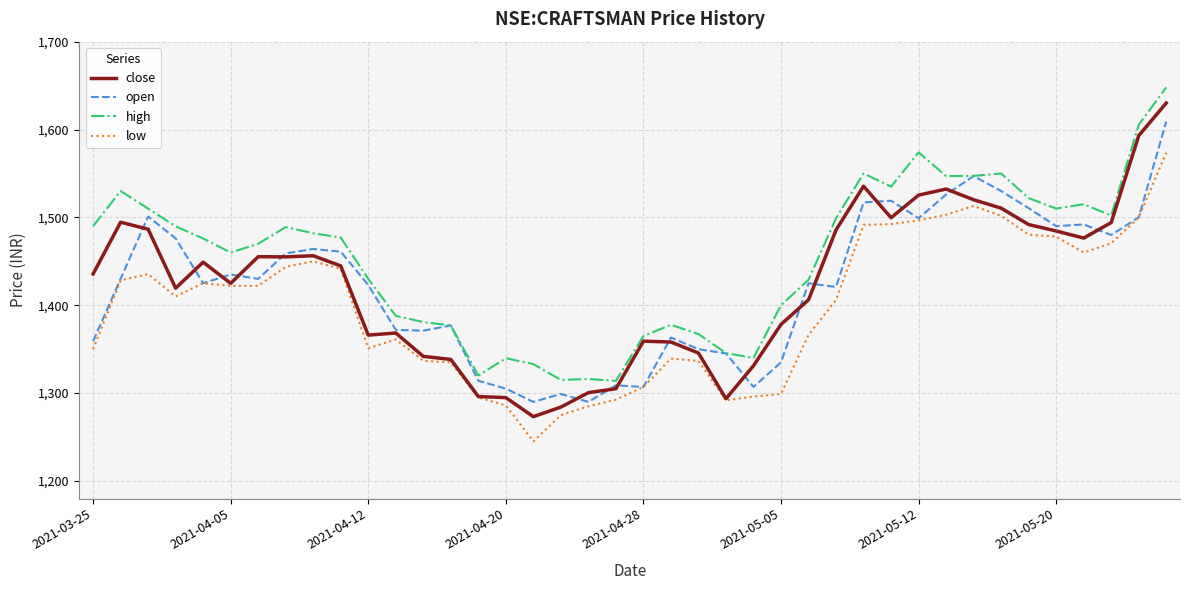

How many values in the low series are below 1422?

20